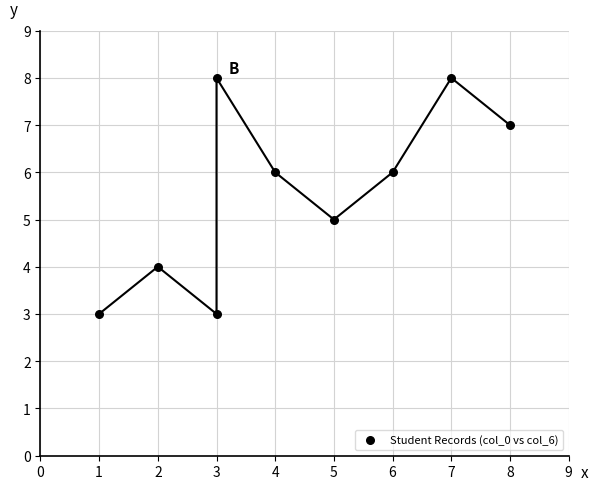

What is the range of Y values (max minus min)?

5